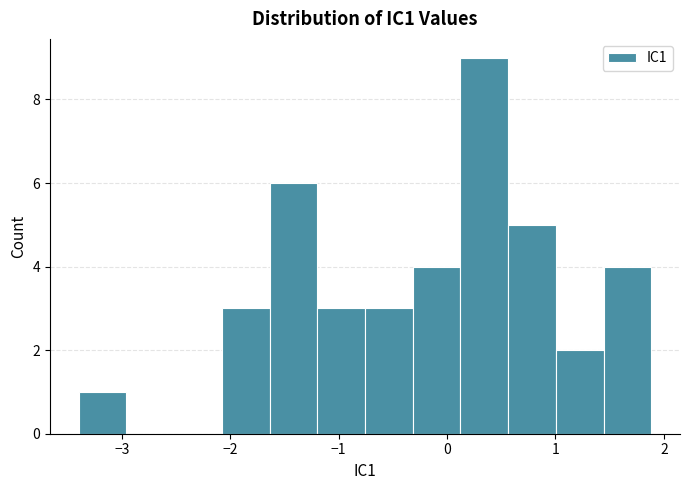

Reading left to right, transcribe this chart: for each bar, give the range it covers on the x-axis and its height. Neither the bar edges nor the heights are printed on the chart, so give them approximately, as read against the axes.

-3.4 to -3.0: 1
-3.0 to -2.5: 0
-2.5 to -2.1: 0
-2.1 to -1.6: 3
-1.6 to -1.2: 6
-1.2 to -0.8: 3
-0.8 to -0.3: 3
-0.3 to 0.1: 4
0.1 to 0.6: 9
0.6 to 1.0: 5
1.0 to 1.4: 2
1.4 to 1.9: 4